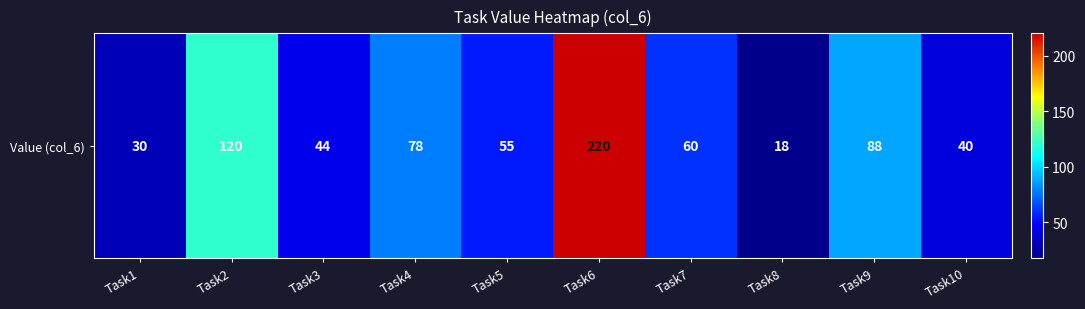

Which label corresponds to the smallest value in the chart?

Task8